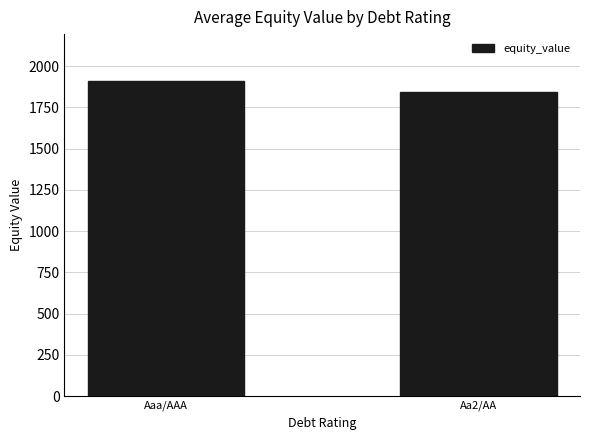

What is the difference between the values at Aaa/AAA and Aa2/AA?

65.6